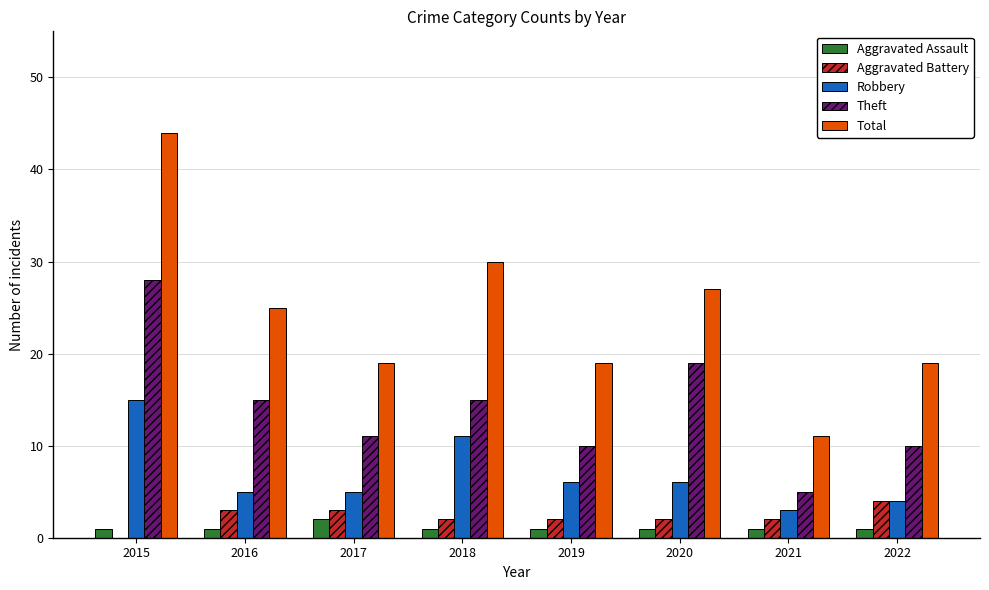

What is the sum of all Robbery values?

55